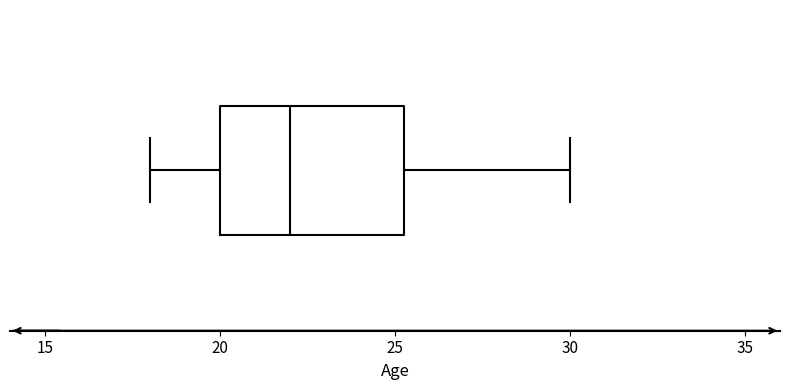

Read this box plot against the x-axis: the position of the median line, the range covered by the box, and the ends of both whiskers. The values are not printed on the chart, so give them approximately, as read against the axis.

median 22.0, box 20.0 to 25.5, whiskers 18.0 to 30.0